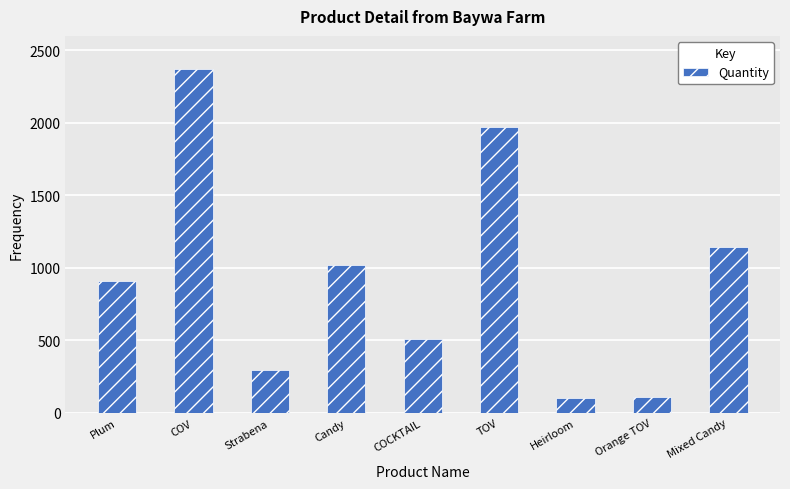

Is it true that the value at COV is 2373?

True